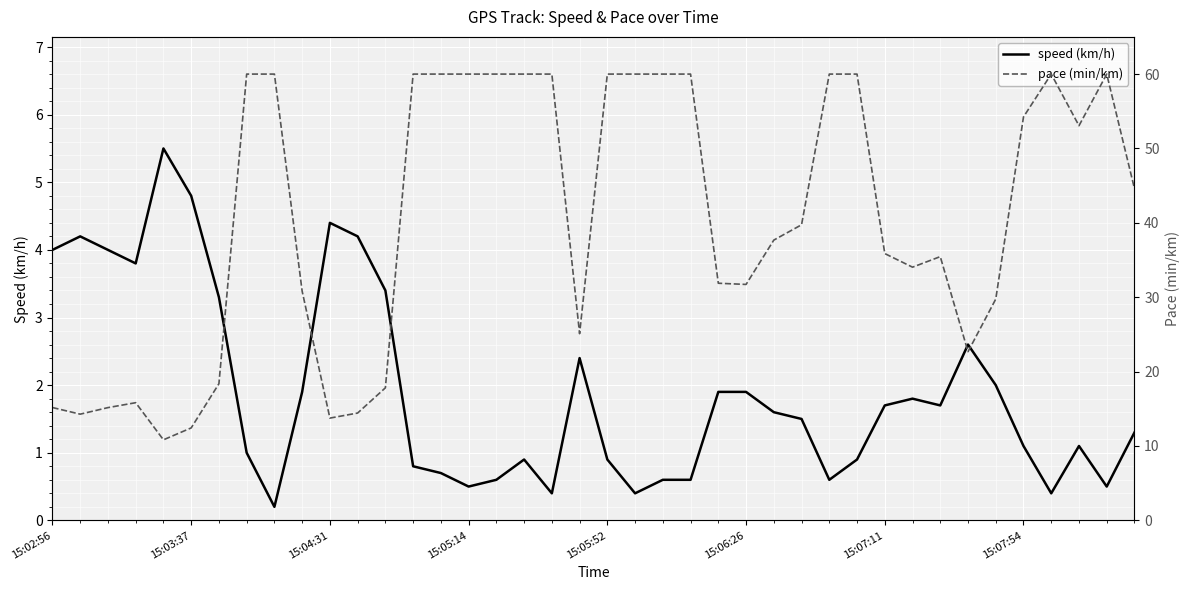

What position from the right is 29?

11